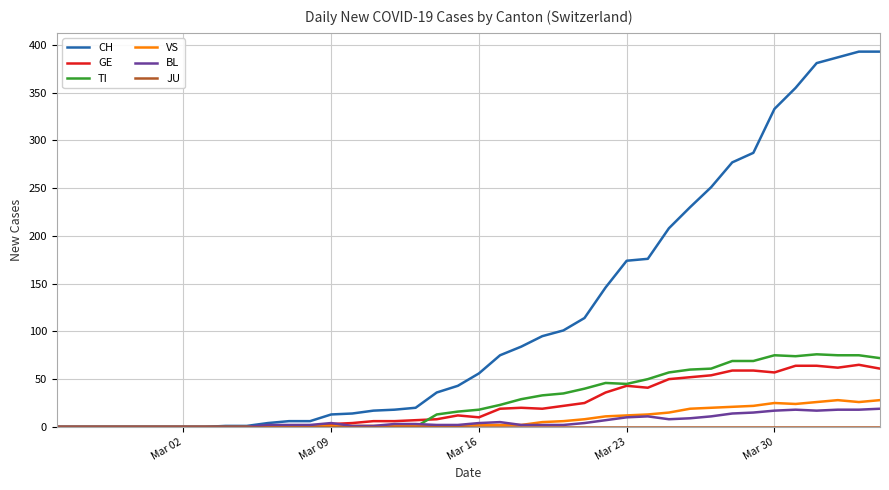

Which series has the largest total across all categories?

CH